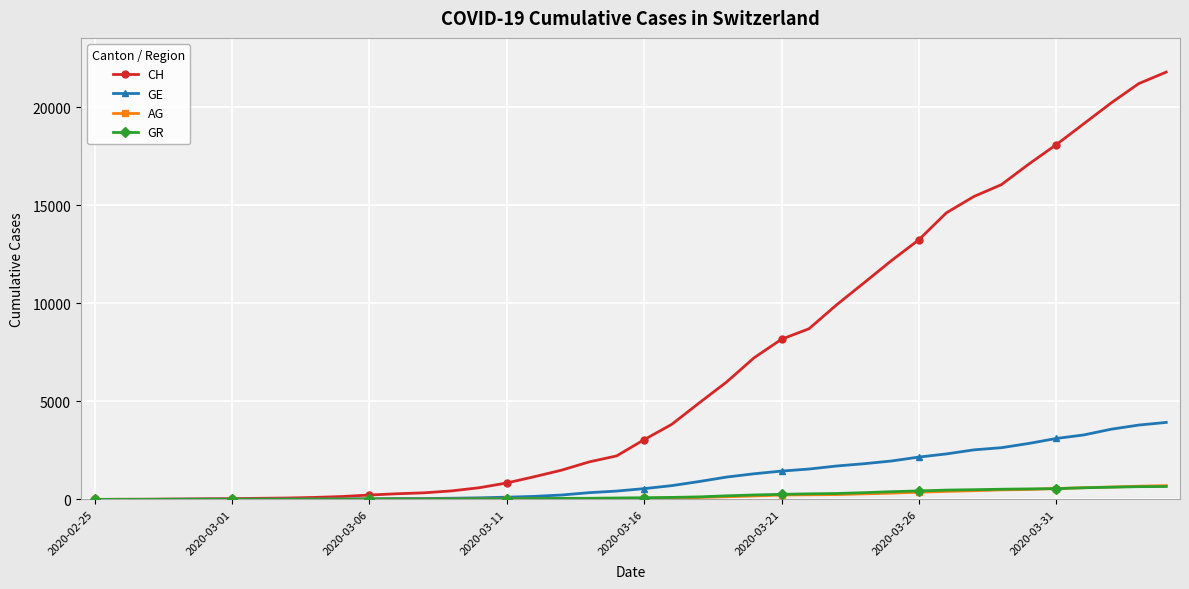

What is the maximum value shown in the chart?

21804